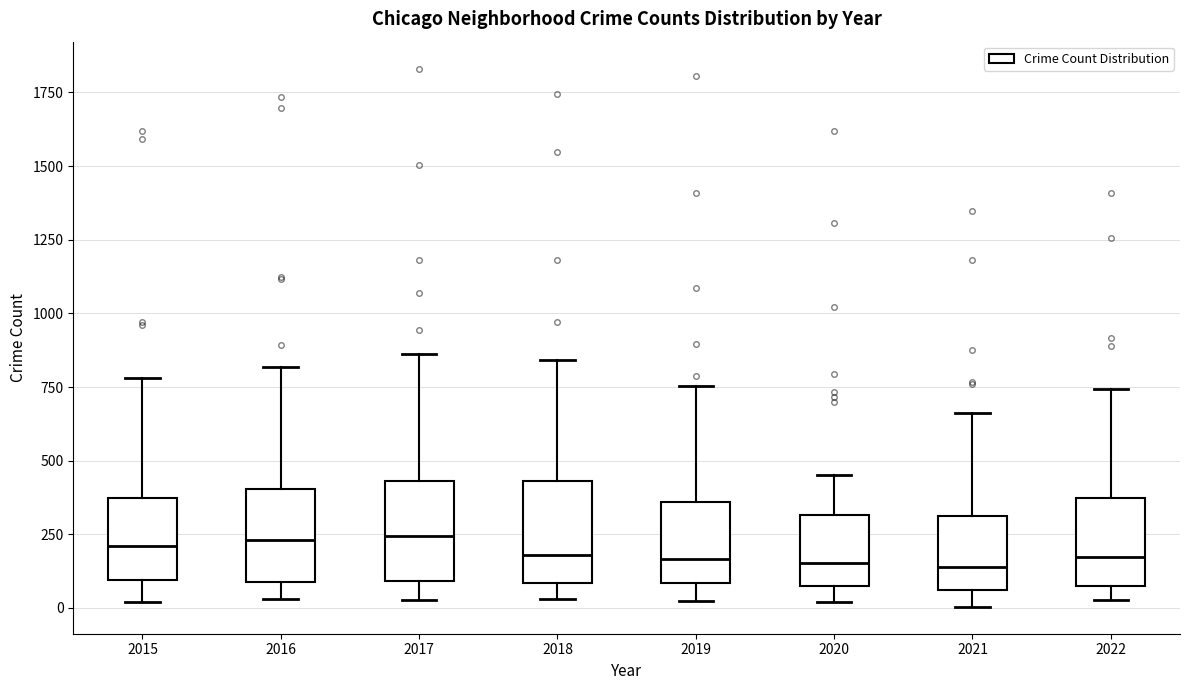

Where is the upper edge of the box at x = 2018 on the y-axis? The values are not printed on the chart, so give them approximately, as read against the axis.

450